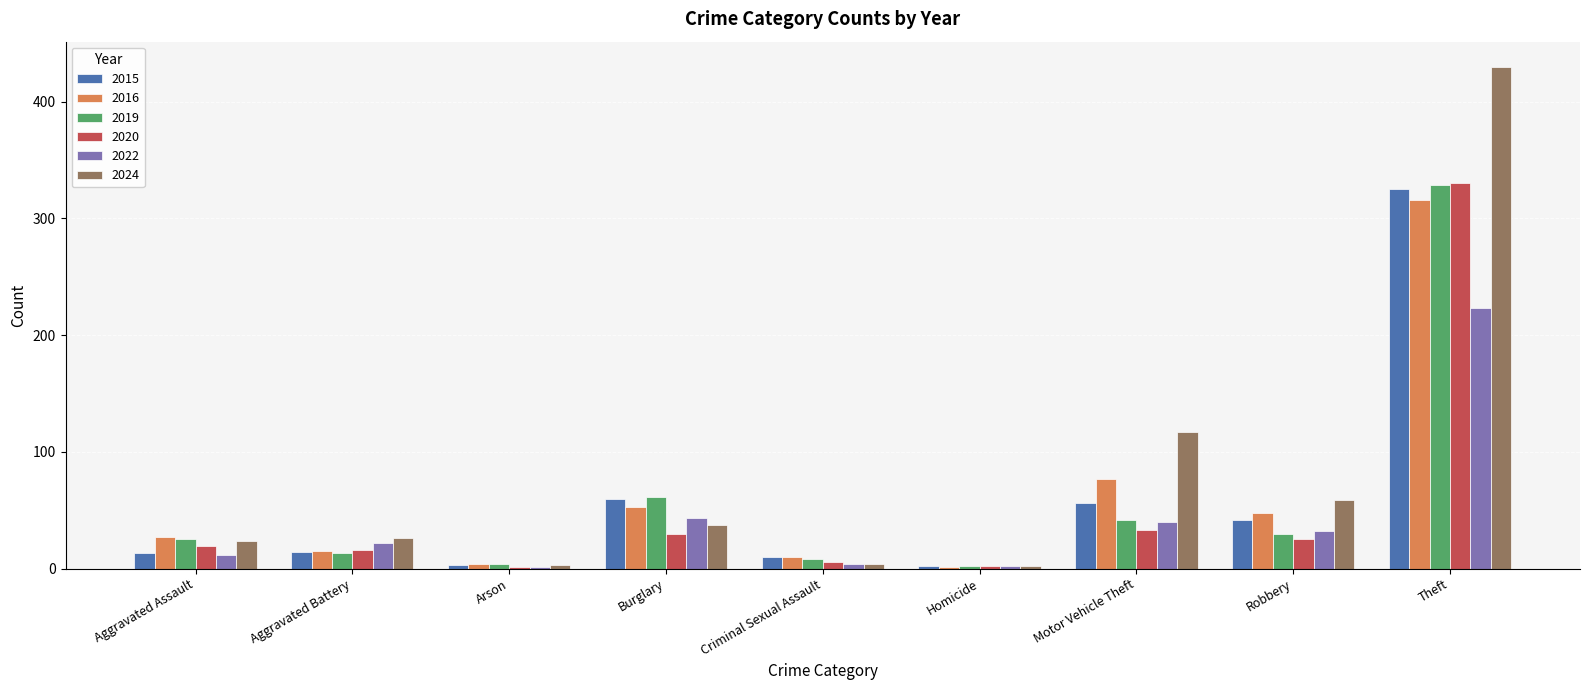

What is the average value of the 2020 series?

51